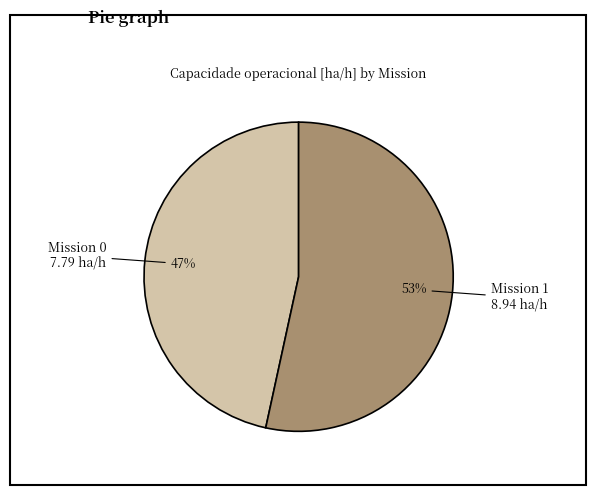

Is there any slice that represents more than half of the pie?

Yes